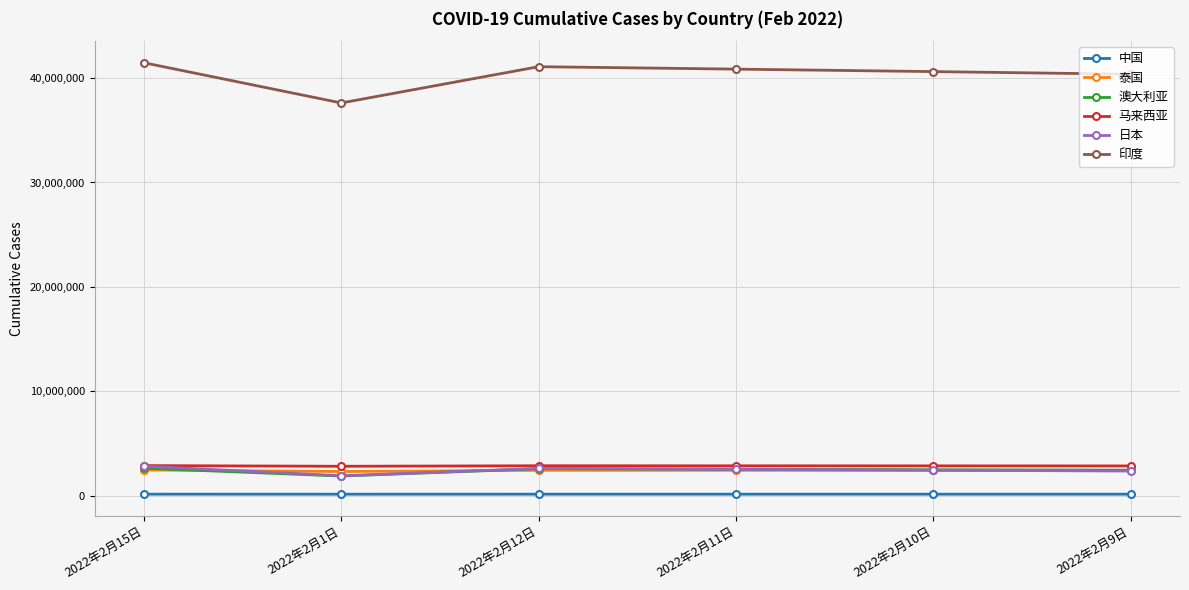

Which series has the largest total across all categories?

印度